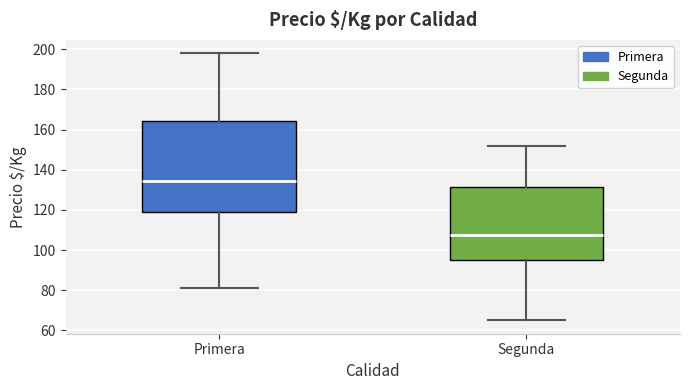

Reading left to right, read every box against the y-axis: the position of its median line, the range the box covers, and the ends of its whiskers. The values are not printed on the chart, so give them approximately, as read against the axis.

Primera: median 134, box 120 to 164, whiskers 82 to 198
Segunda: median 108, box 96 to 132, whiskers 66 to 152